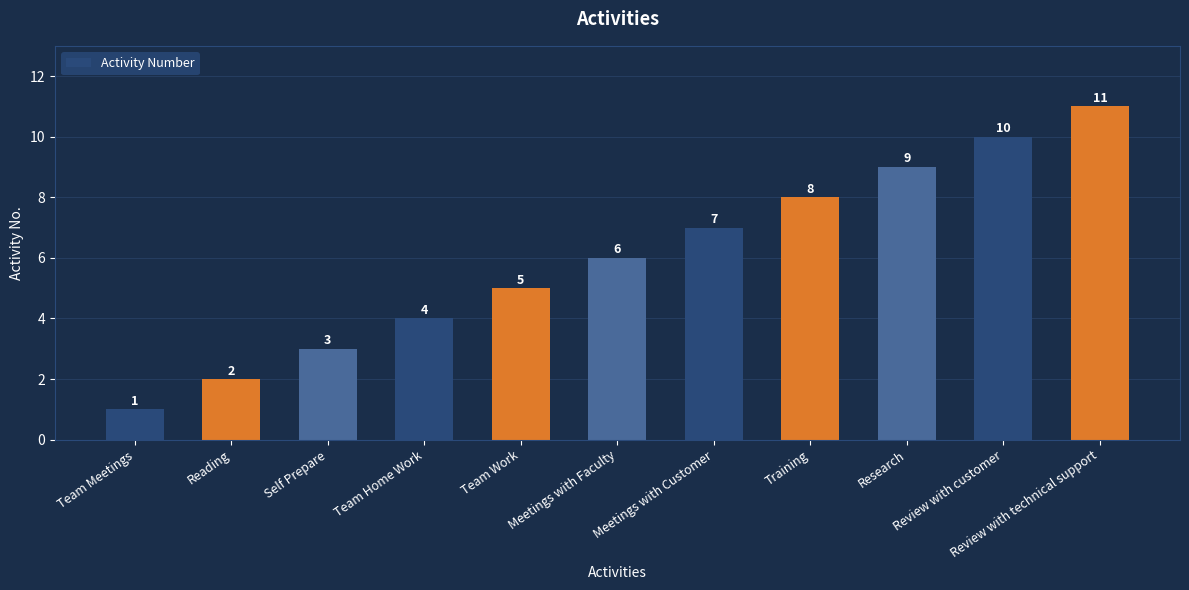

At which category does the chart reach its peak across all series?

Review with technical support